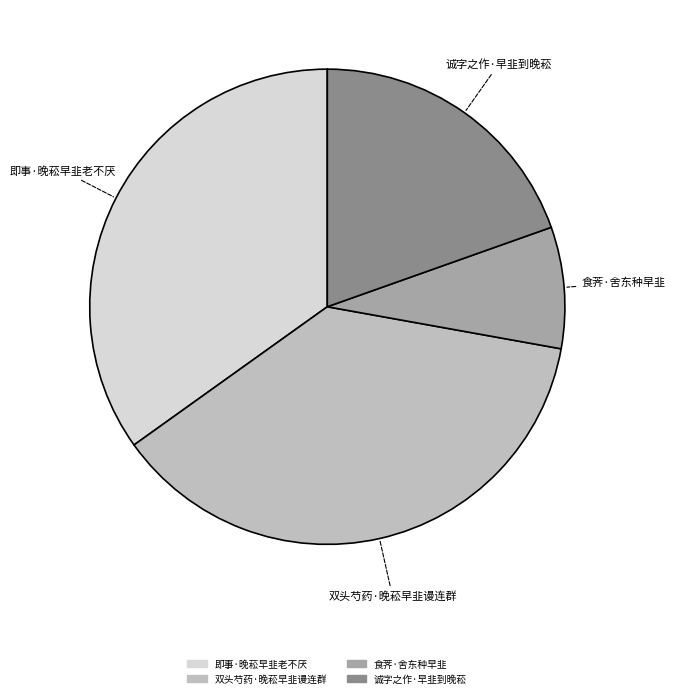

Is it true that 诚字之作·早韭到晚菘 is 32% of the pie?

False